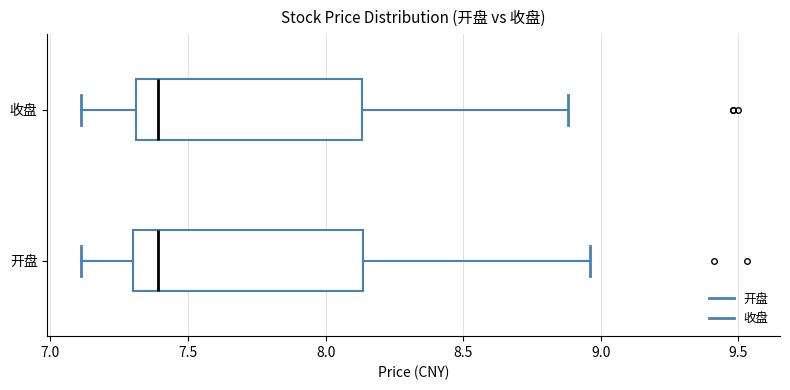

Where is the left edge of the box for 开盘 on the x-axis? The values are not printed on the chart, so give them approximately, as read against the axis.

7.30